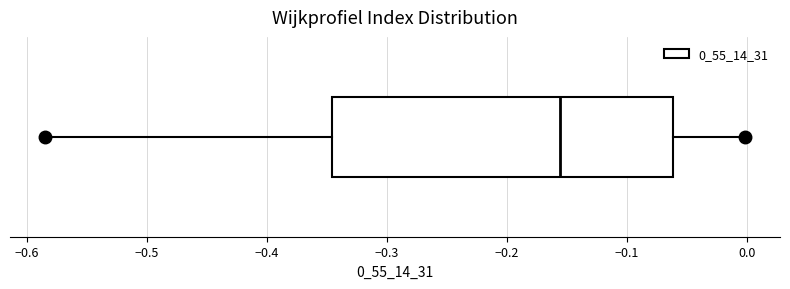

Where does the median line of the box sit on the x-axis? The values are not printed on the chart, so give them approximately, as read against the axis.

-0.16